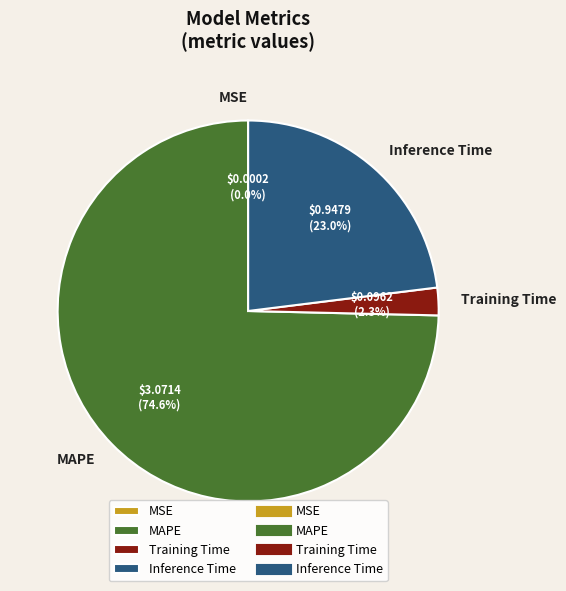

Which has a higher value, Inference Time or MAPE?

MAPE